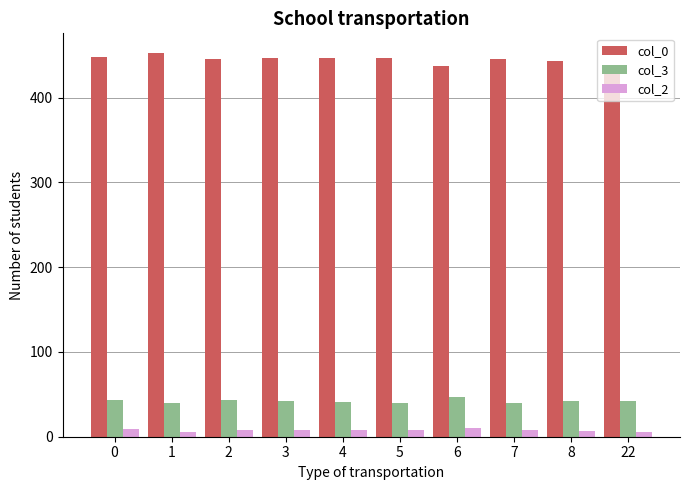

What is the spread (max minus min) of values at 6?

427.0